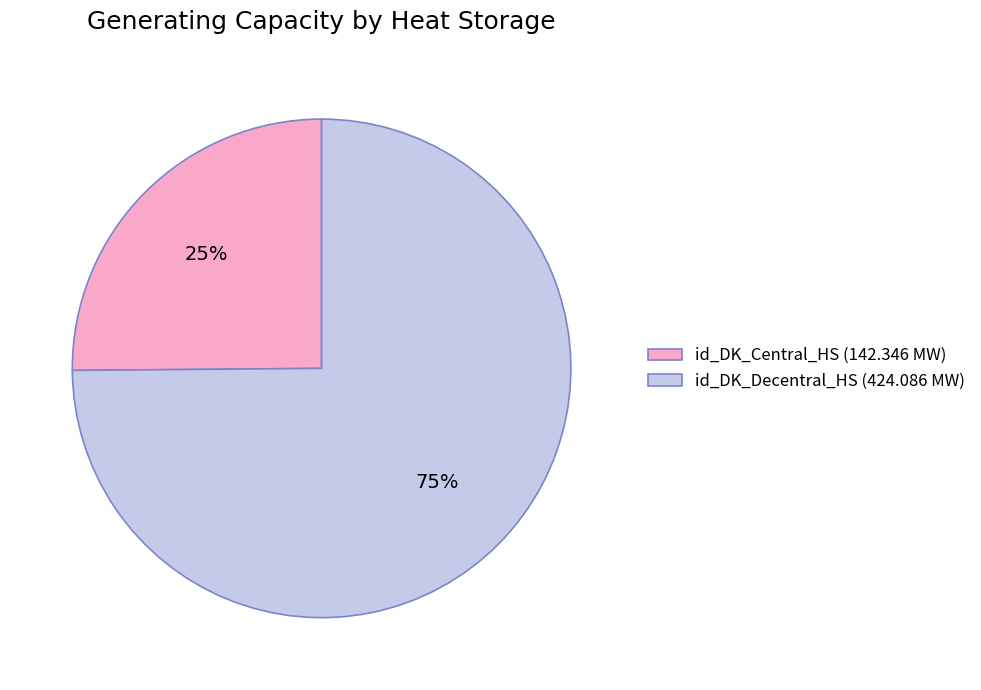

Is the sum of id_DK_Decentral_HS and id_DK_Central_HS greater than half?

Yes